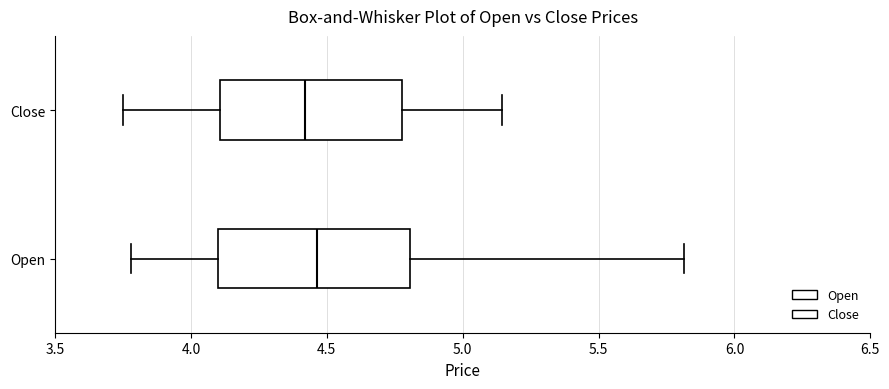

Reading bottom to top, transcribe this box plot: for each box, give where its median line is, the range the box spans, and where its two whiskers end, as read against the x-axis. The values are not printed on the chart, so give them approximately, as read against the axis.

Open: median 4.45, box 4.10 to 4.80, whiskers 3.80 to 5.80
Close: median 4.40, box 4.10 to 4.80, whiskers 3.75 to 5.15